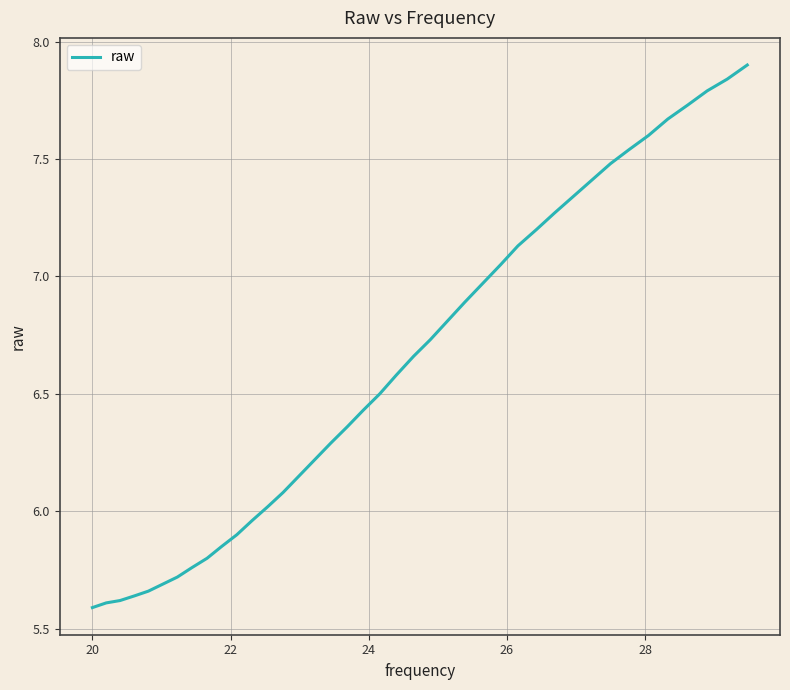

What is the greatest value displayed?

7.9